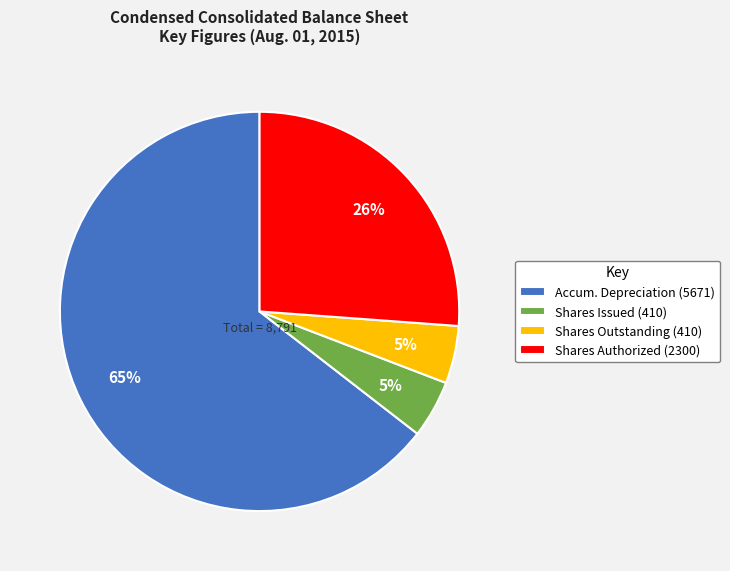

Which category has the biggest portion of the pie?

Accum. Depreciation (5671)